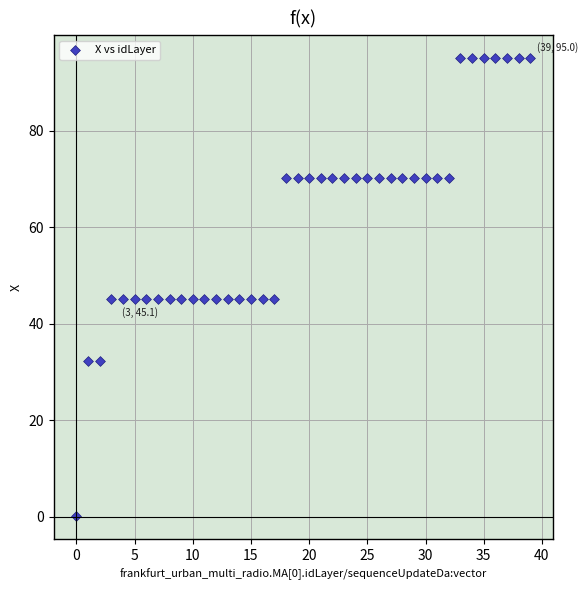

What is the range of Y values (max minus min)?

94.9